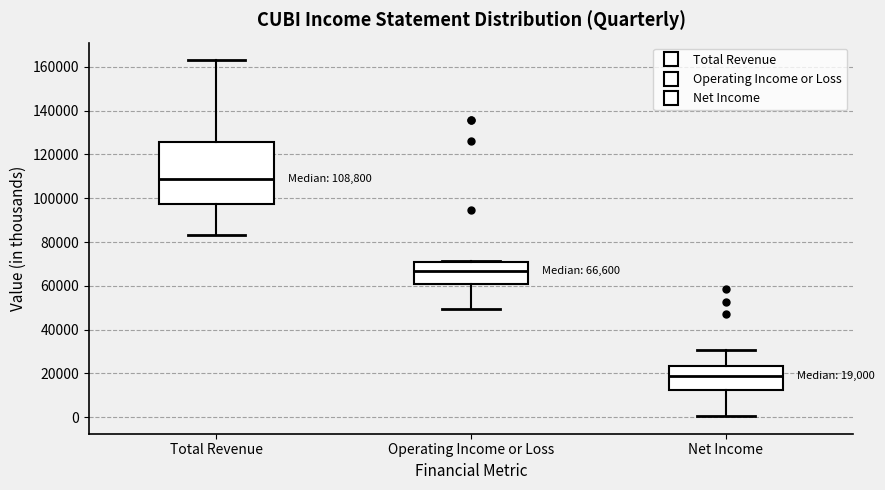

Which box has the lowest median line?

Net Income